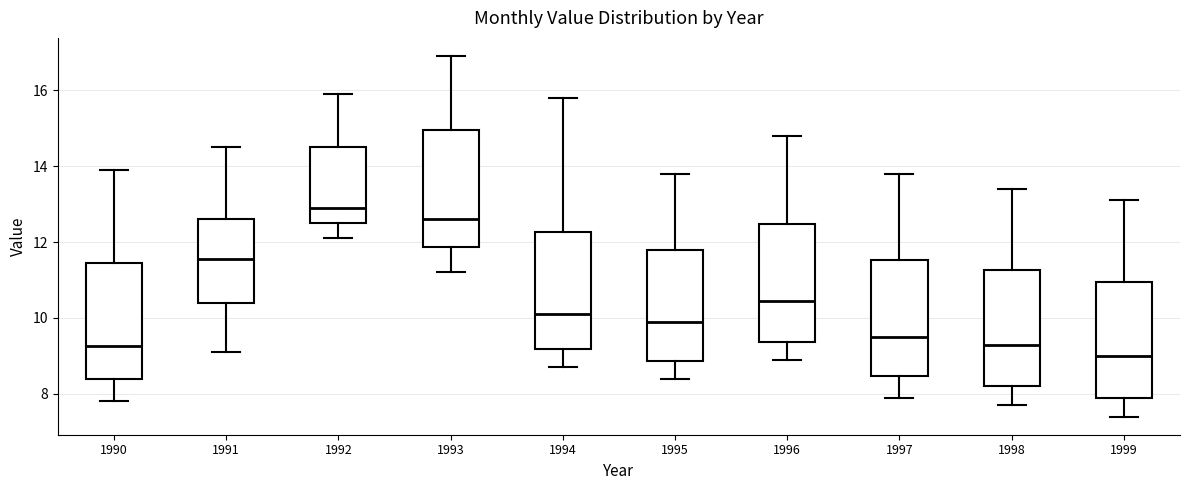

Which box's median line is the lowest?

1999